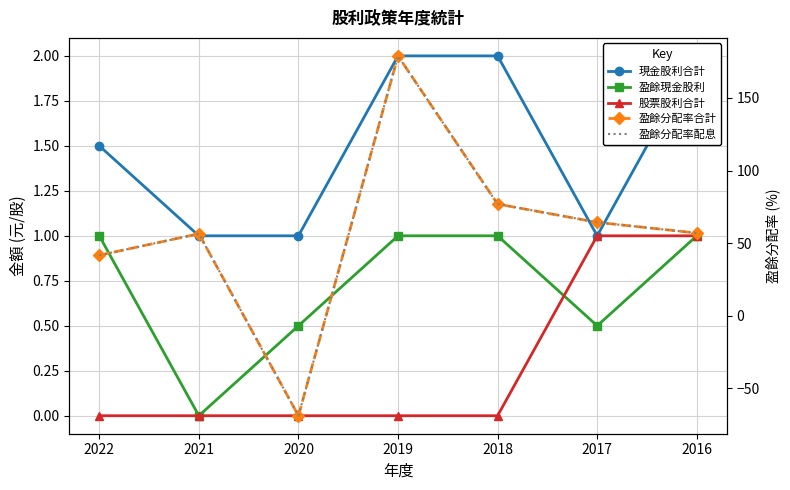

True or false: 股票股利合計 has a value of 1.0 at 2016.

True